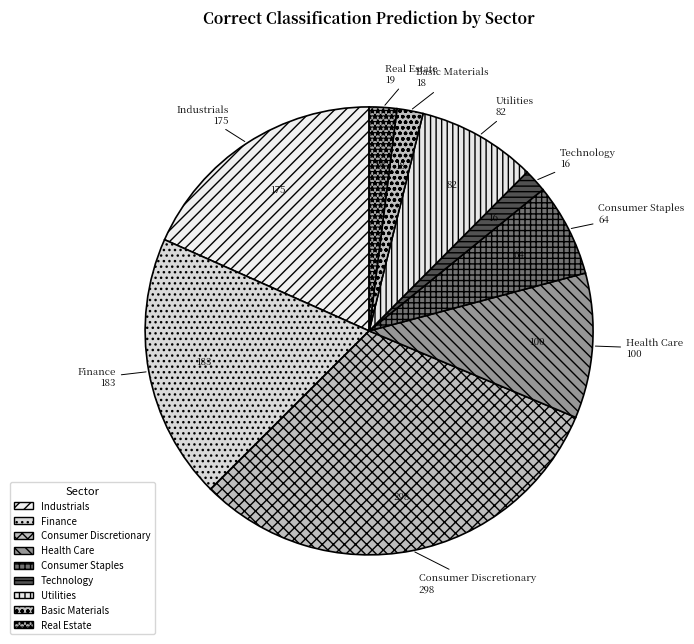

True or false: Industrials accounts for 18% of the total.

True